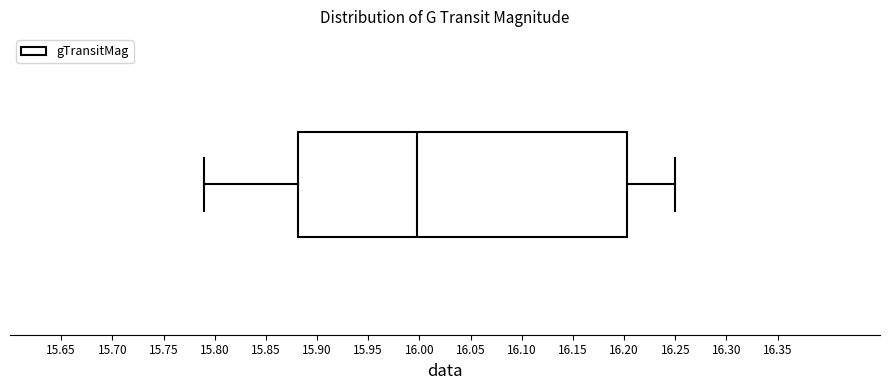

Where does the right whisker of the box end on the x-axis? The values are not printed on the chart, so give them approximately, as read against the axis.

16.250